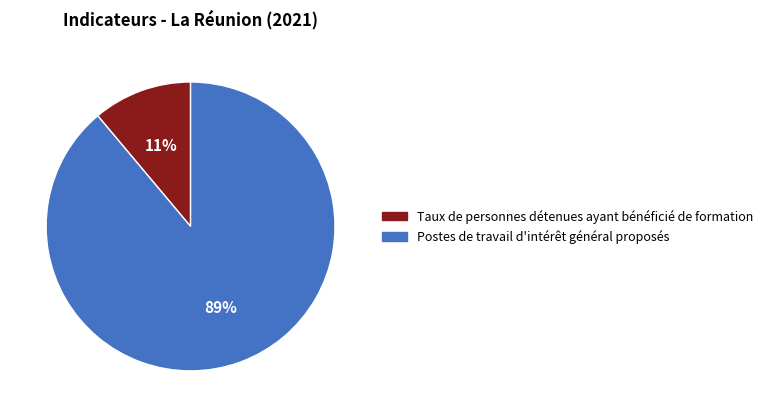

Which has a higher value, Postes de travail d'intérêt général proposés or Taux de personnes détenues ayant bénéficié de formation?

Postes de travail d'intérêt général proposés